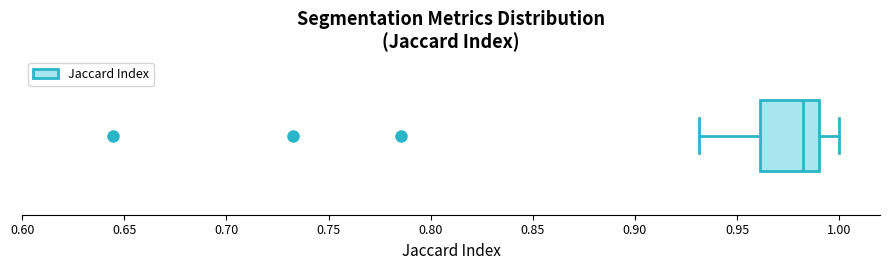

Transcribe this box plot: give where the median line is, the range the box spans, and where the two whiskers end, as read against the x-axis. The values are not printed on the chart, so give them approximately, as read against the axis.

median 0.98, box 0.96 to 0.99, whiskers 0.93 to 1.00